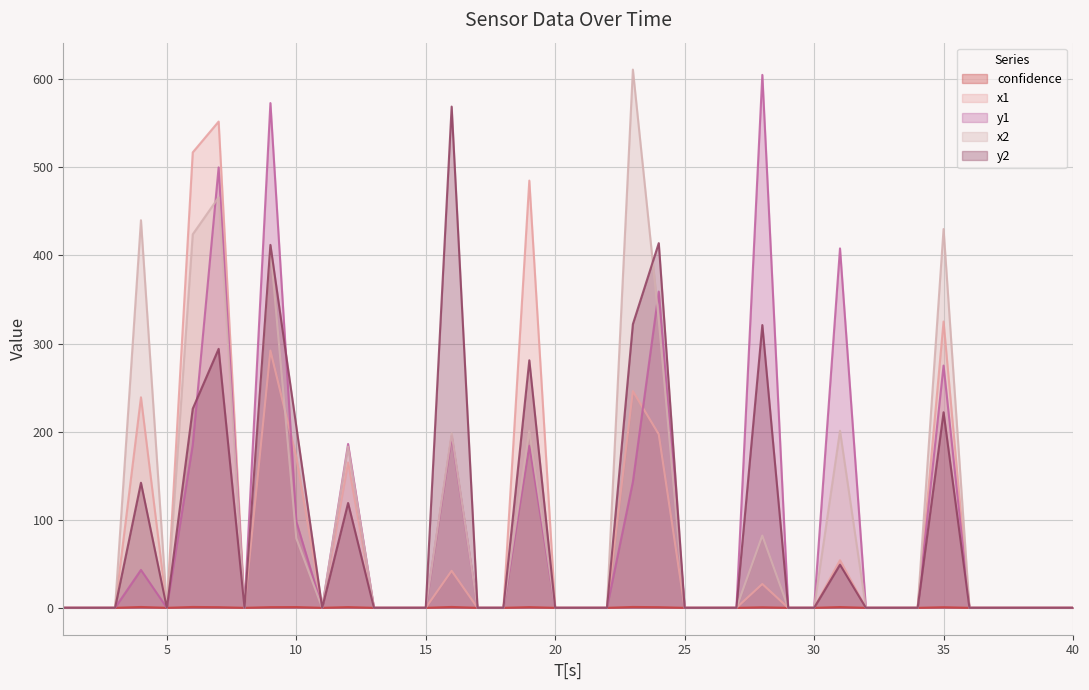

Does the chart display data point markers on the line(s)?

No